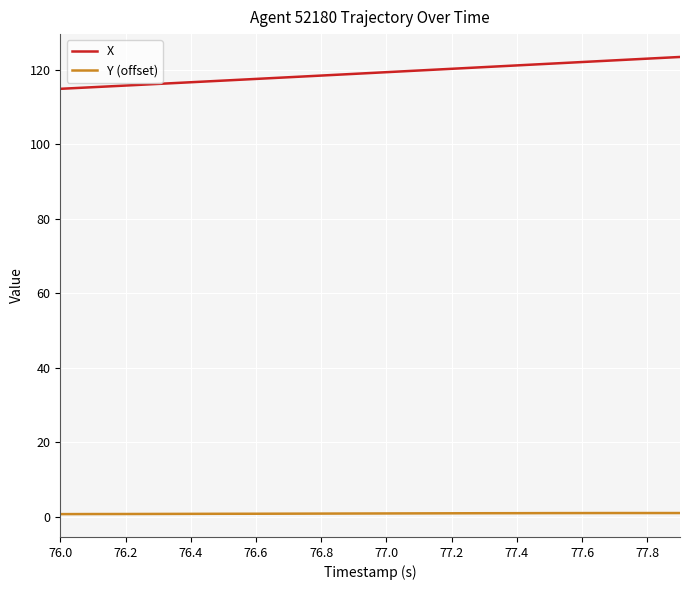

Which series has the largest total across all categories?

X